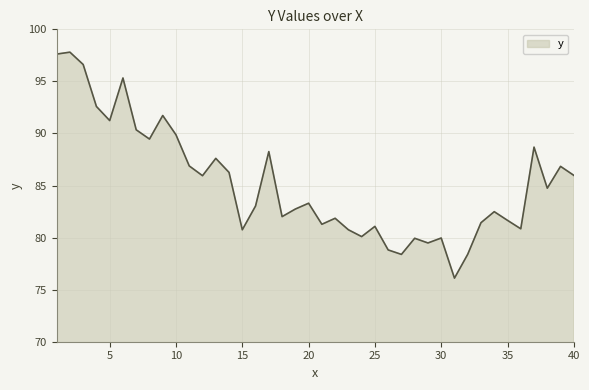

What is the smallest value displayed?

76.1